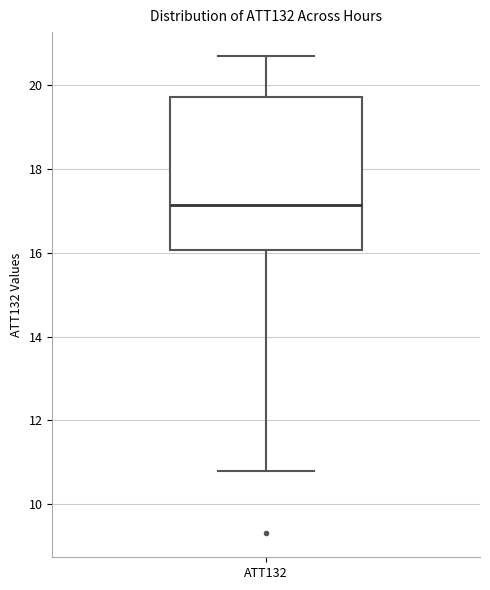

Where is the upper edge of the box for ATT132 on the y-axis? The values are not printed on the chart, so give them approximately, as read against the axis.

19.8